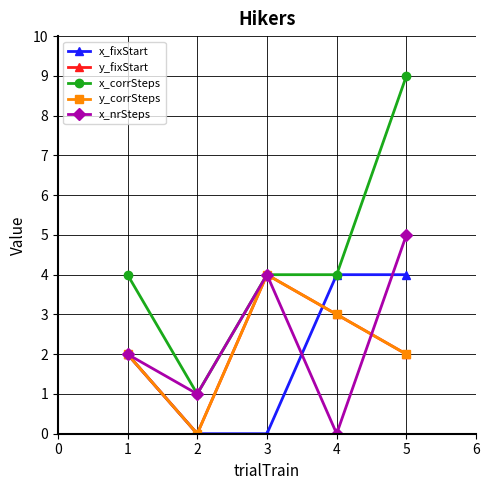

Does the chart have visible grid lines?

Yes